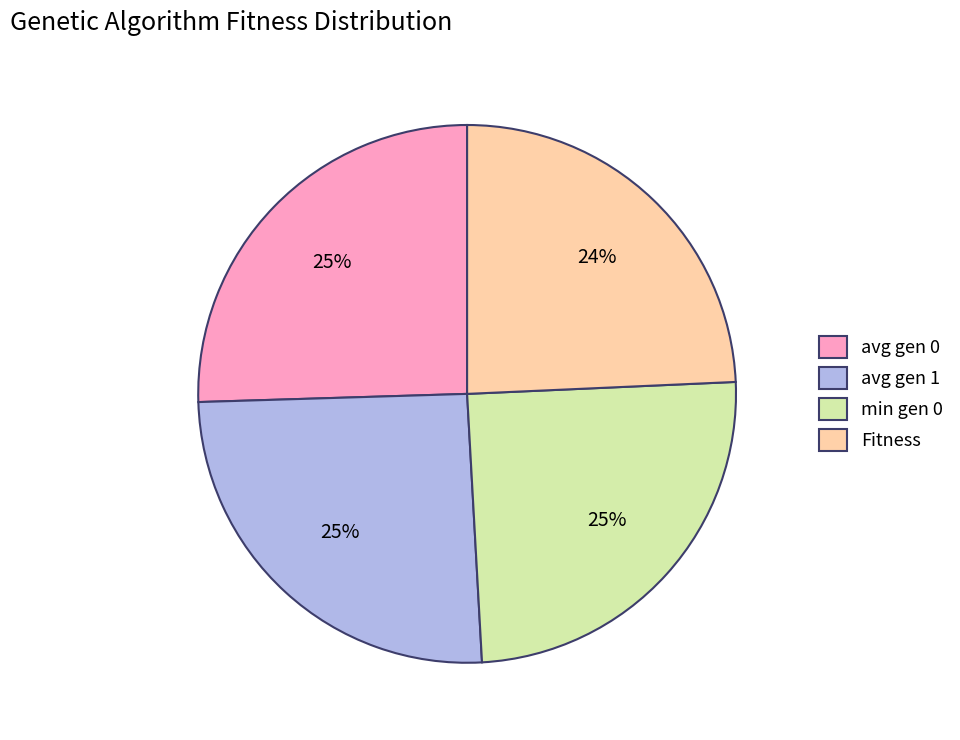

The avg gen 1 slice represents 25% of the pie. True or false?

True